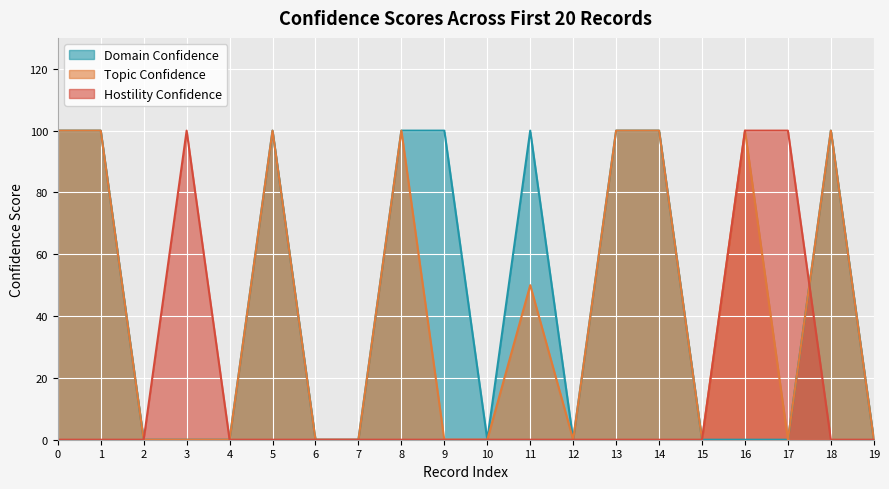

What is the difference between the highest and lowest values at 11?

100